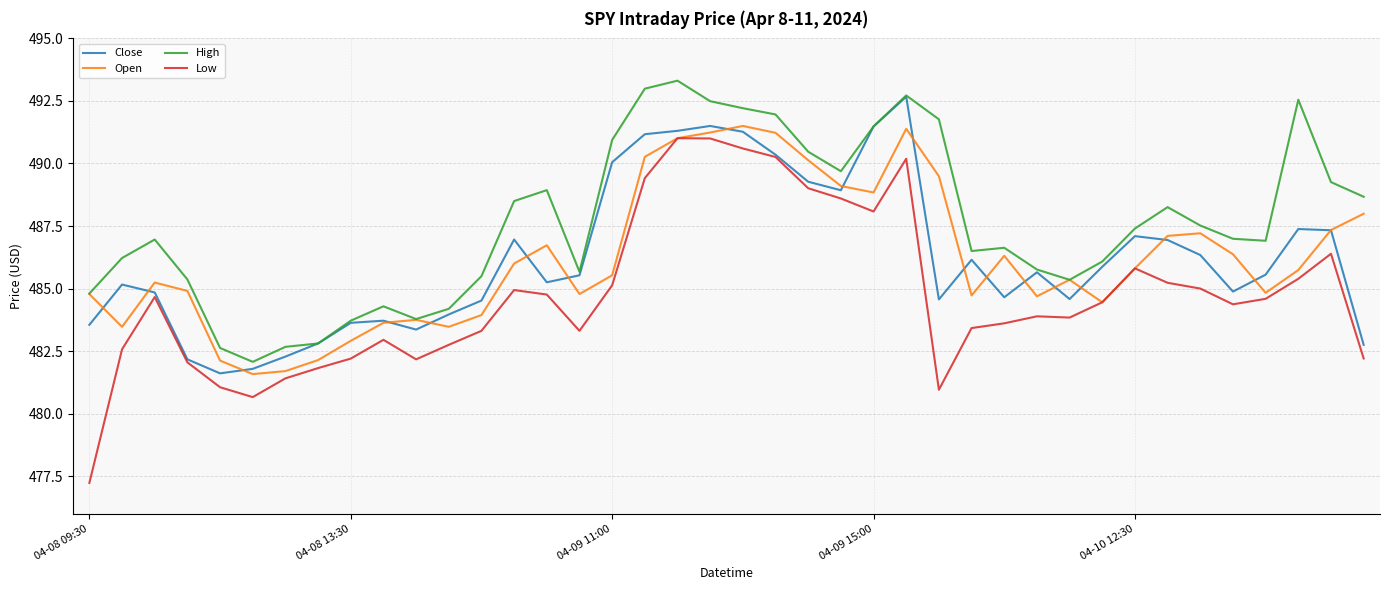

What is the maximum value for Low?

491.0